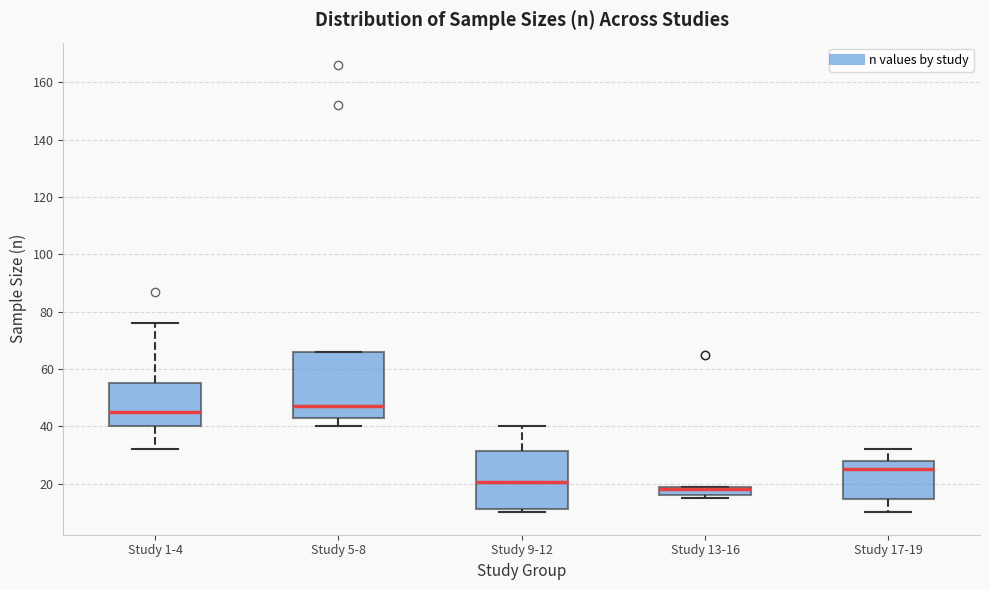

Reading left to right, transcribe this box plot: for each box, give where its median line is, the range the box spans, and where its two whiskers end, as read against the y-axis. The values are not printed on the chart, so give them approximately, as read against the axis.

Study 1-4: median 46, box 40 to 56, whiskers 32 to 76
Study 5-8: median 48, box 44 to 66, whiskers 40 to 66
Study 9-12: median 20, box 12 to 32, whiskers 10 to 40
Study 13-16: median 18, box 16 to 20, whiskers 16 (just below the box's lower edge) to 20
Study 17-19: median 26, box 14 to 28, whiskers 10 to 32